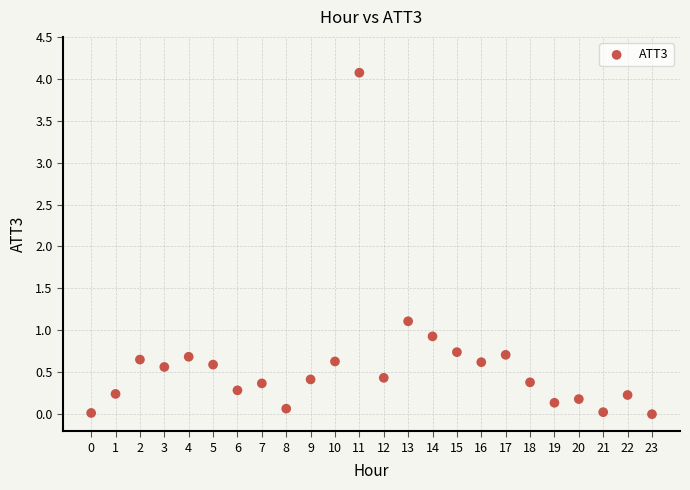

What Y value in the scatter plot is closest to 2?

1.1